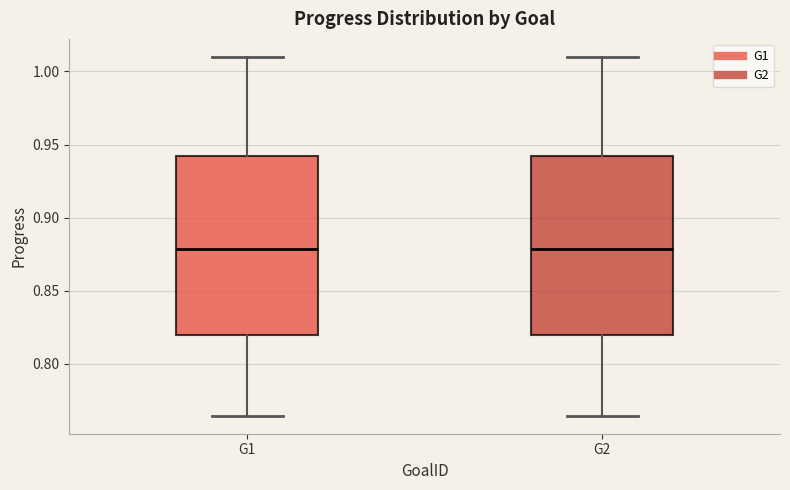

Reading left to right, read every box against the y-axis: the position of its median line, the range the box covers, and the ends of its whiskers. The values are not printed on the chart, so give them approximately, as read against the axis.

G1: median 0.880, box 0.820 to 0.940, whiskers 0.765 to 1.010
G2: median 0.880, box 0.820 to 0.940, whiskers 0.765 to 1.010